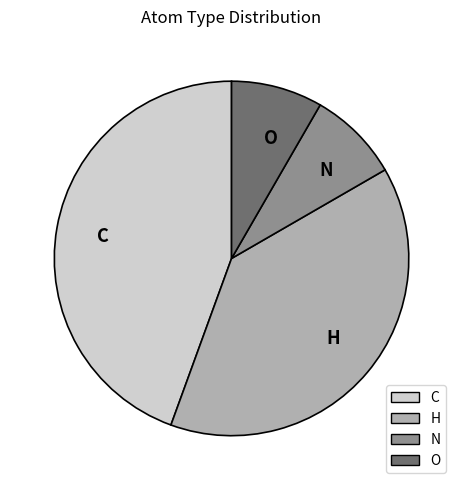

The C slice represents 57% of the pie. True or false?

False